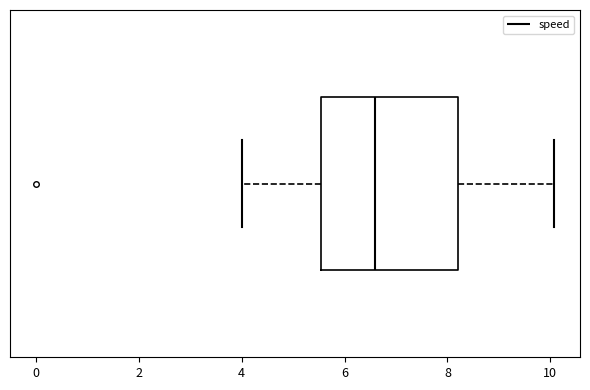

Read this box plot against the x-axis: the position of the median line, the range covered by the box, and the ends of both whiskers. The values are not printed on the chart, so give them approximately, as read against the axis.

median 6.6, box 5.6 to 8.2, whiskers 4.0 to 10.0